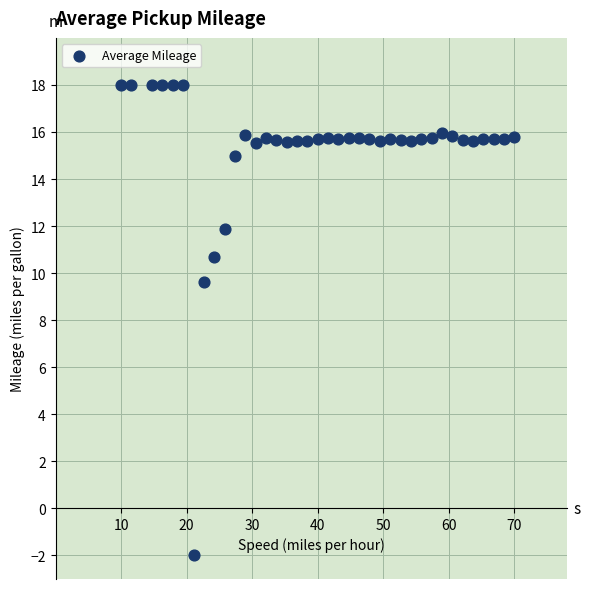

What Y value in the scatter plot is closest to 8?

9.6